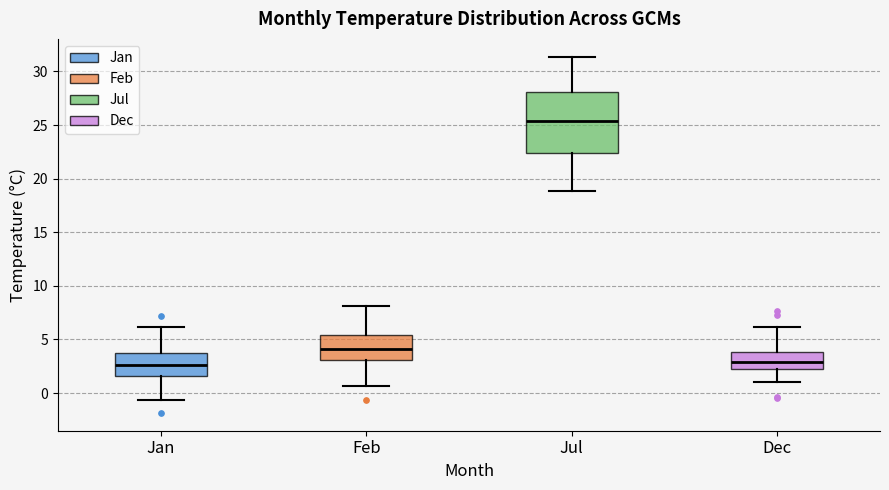

Where does the lower whisker of the box for Jan end on the y-axis? The values are not printed on the chart, so give them approximately, as read against the axis.

-0.5